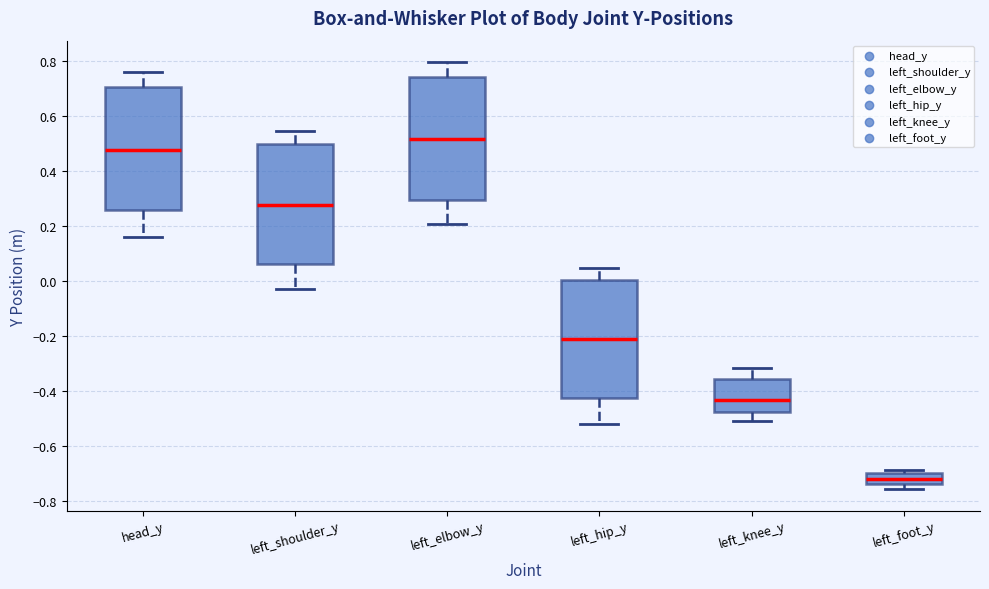

Reading left to right, transcribe this box plot: for each box, give where its median line is, the range the box spans, and where its two whiskers end, as read against the y-axis. The values are not printed on the chart, so give them approximately, as read against the axis.

head_y: median 0.48, box 0.26 to 0.70, whiskers 0.16 to 0.76
left_shoulder_y: median 0.28, box 0.06 to 0.50, whiskers -0.04 to 0.54
left_elbow_y: median 0.52, box 0.30 to 0.74, whiskers 0.20 to 0.80
left_hip_y: median -0.22, box -0.42 to 0.00, whiskers -0.52 to 0.04
left_knee_y: median -0.44, box -0.48 to -0.36, whiskers -0.50 to -0.32
left_foot_y: median -0.72, box -0.74 to -0.70, whiskers -0.76 to -0.68